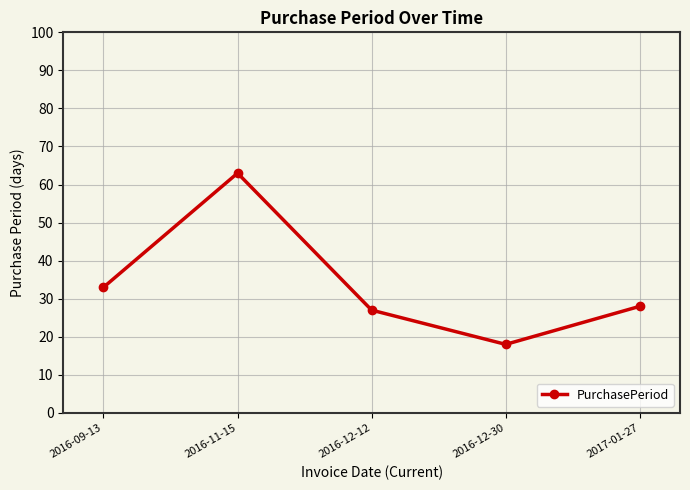

Reading left to right, list all the values displayed in this chart.

33	63	27	18	28